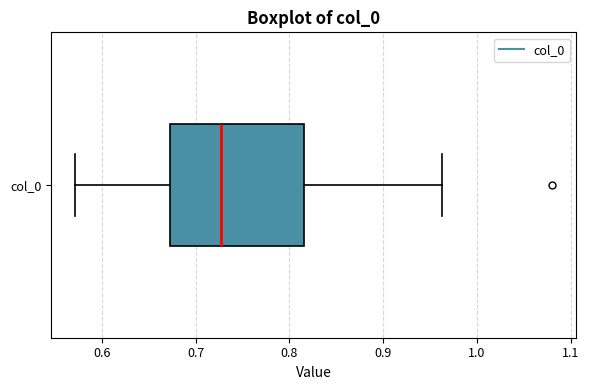

Transcribe this box plot: give where the median line is, the range the box spans, and where the two whiskers end, as read against the x-axis. The values are not printed on the chart, so give them approximately, as read against the axis.

median 0.73, box 0.67 to 0.82, whiskers 0.57 to 0.96